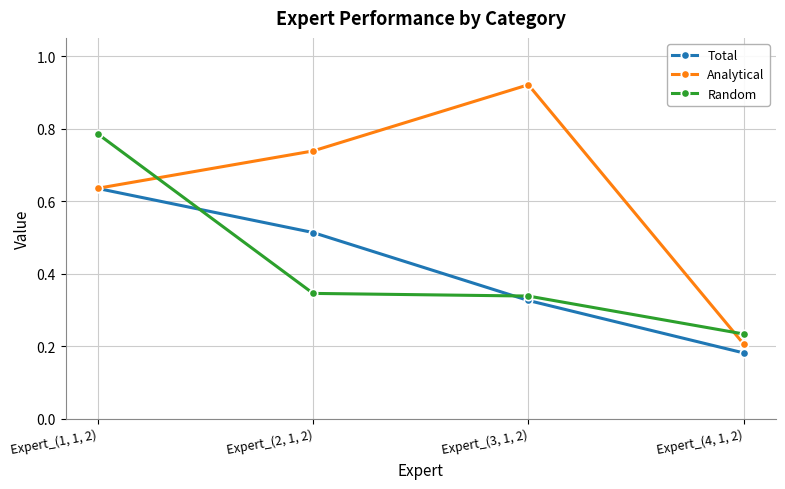

Is it true that Analytical equals 1.0 at Expert_(2, 1, 2)?

False